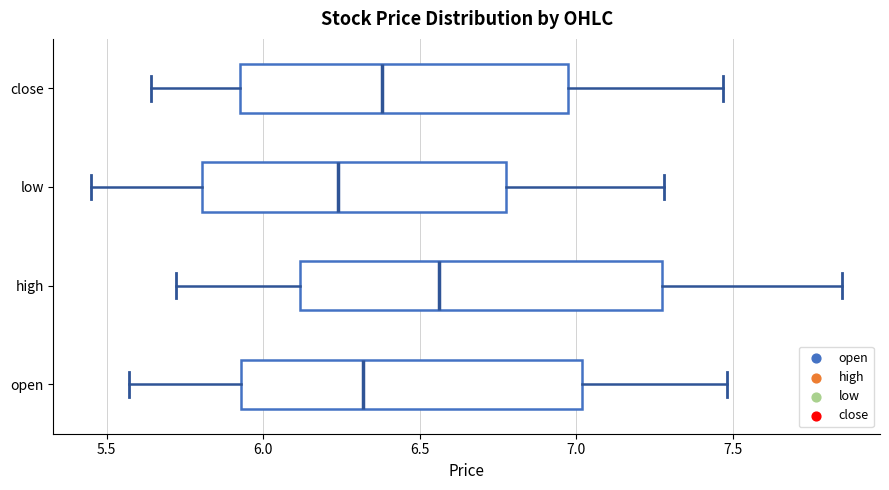

Which box is the widest, from its left edge to its right edge?

high